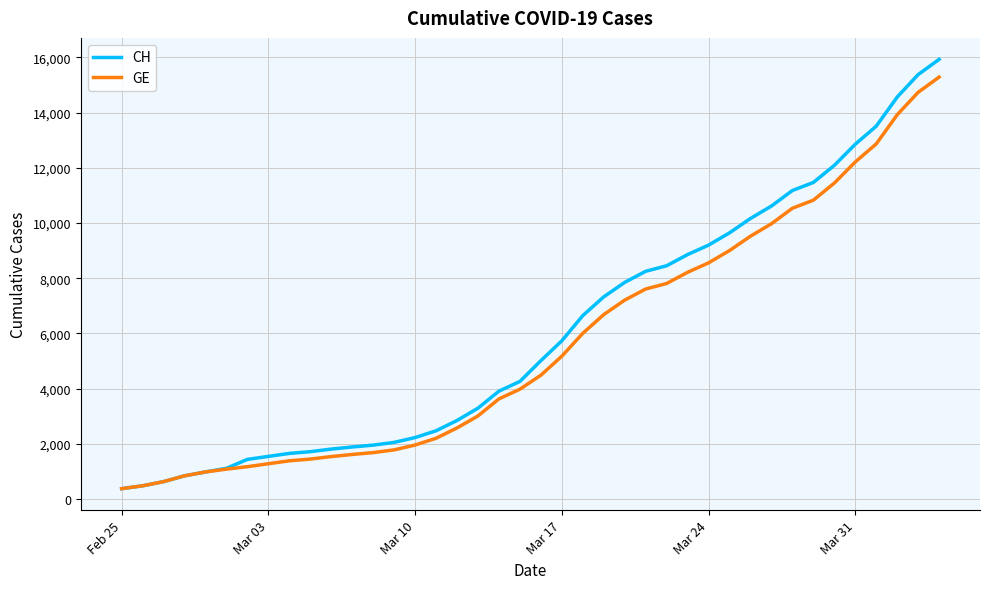

Does the chart have visible grid lines?

Yes